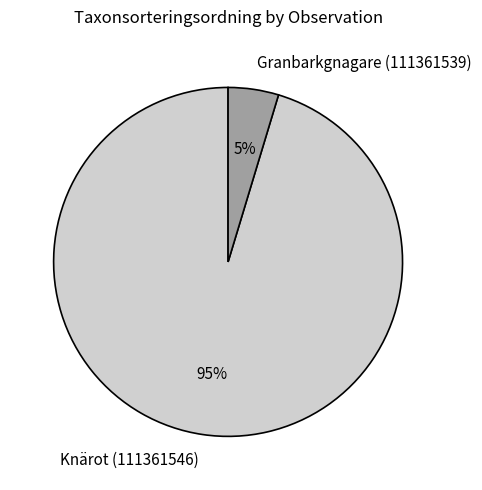

The Granbarkgnagare (111361539) slice represents 19% of the pie. True or false?

False